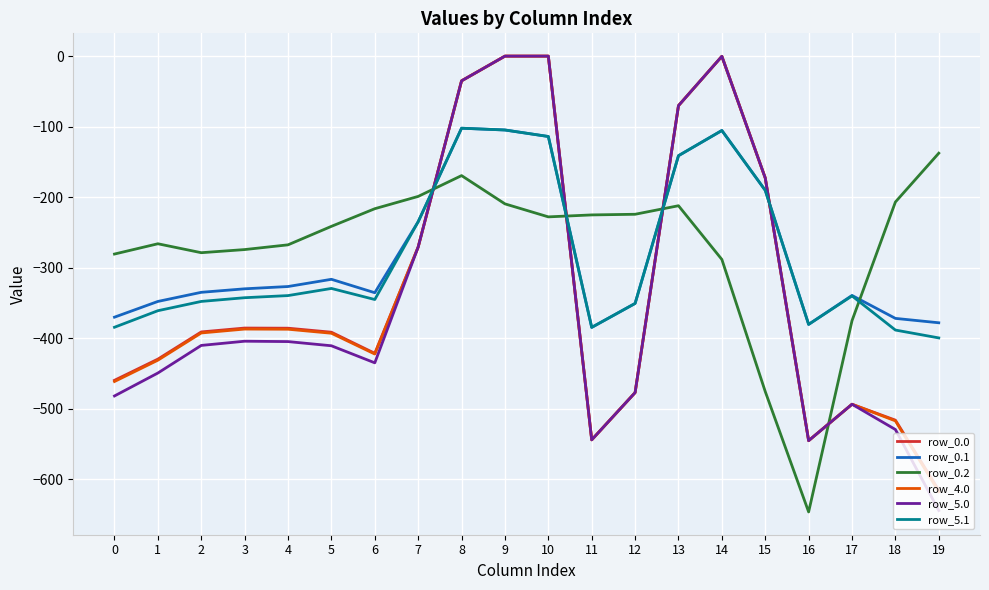

Does the chart display data point markers on the line(s)?

No